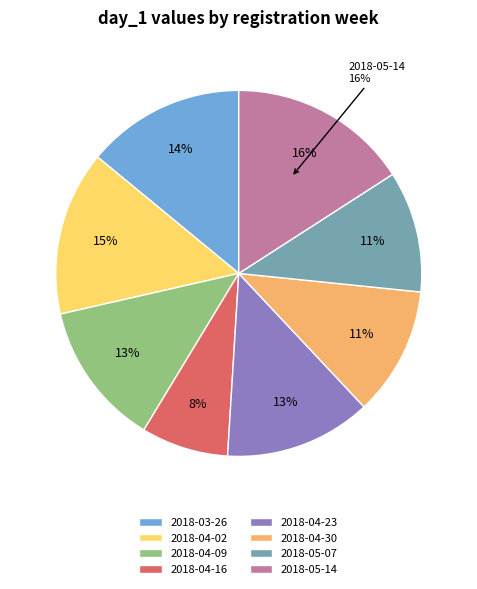

To the nearest percent, what is the difference between the 2018-04-09 TO 2018-04-15 and 2018-04-16 TO 2018-04-22 slice percentages?

5%